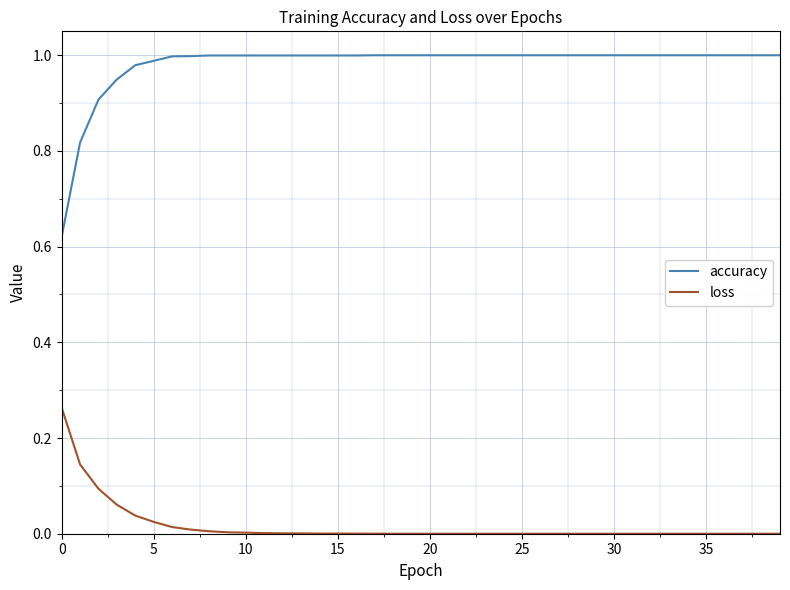

Count the number of categories in the chart.

40